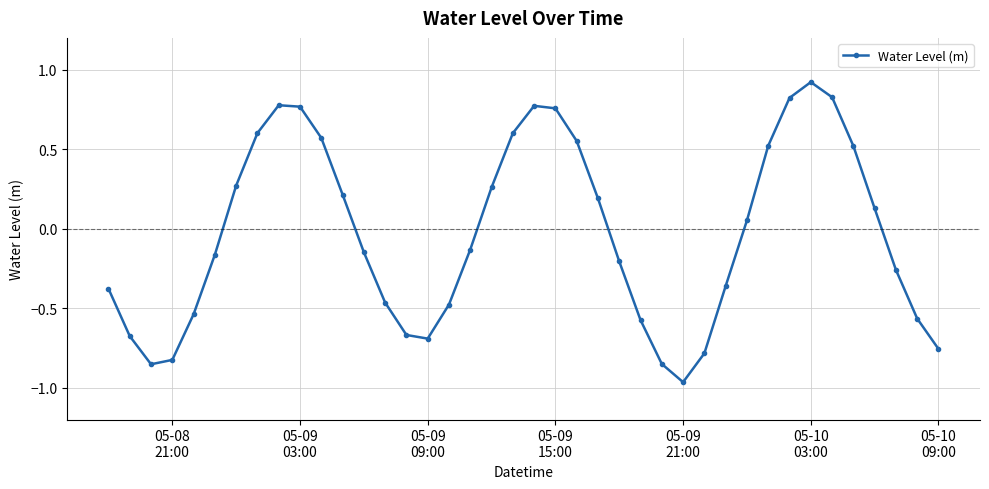

What is the greatest value displayed?

0.9